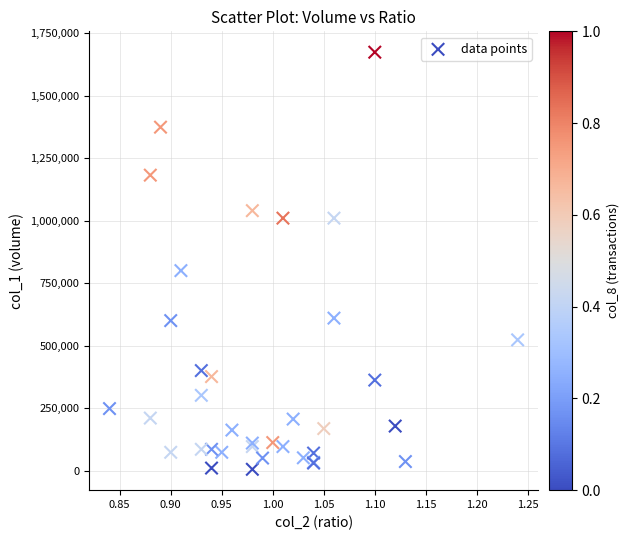

What Y value in the scatter plot is closest to 839500?

800000